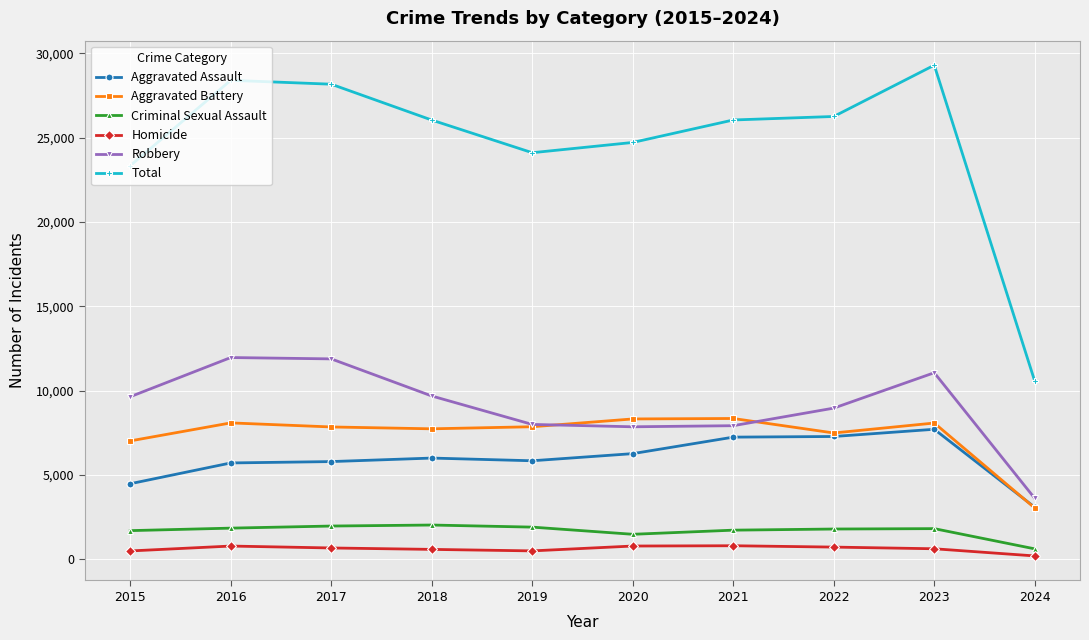

Is this an area chart (filled region under the line)?

No